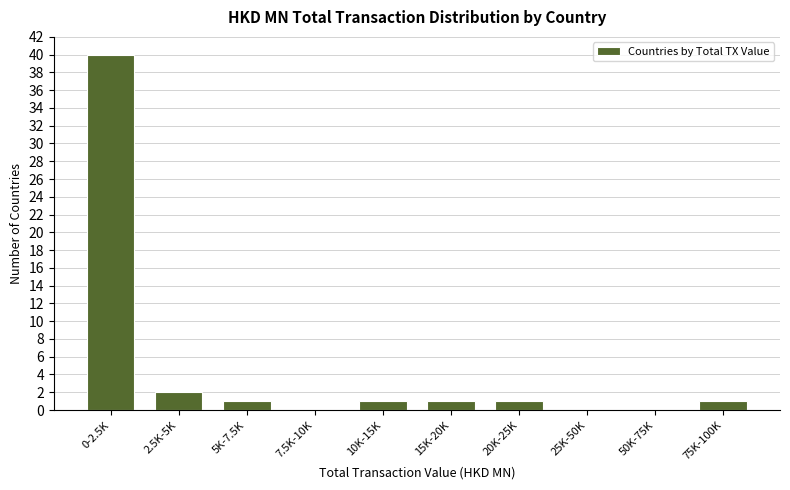

Reading left to right, extract all data points from this chart.

0-2.5K=40	2.5K-5K=2	5K-7.5K=1	7.5K-10K=0	10K-15K=1	15K-20K=1	20K-25K=1	25K-50K=0	50K-75K=0	75K-100K=1